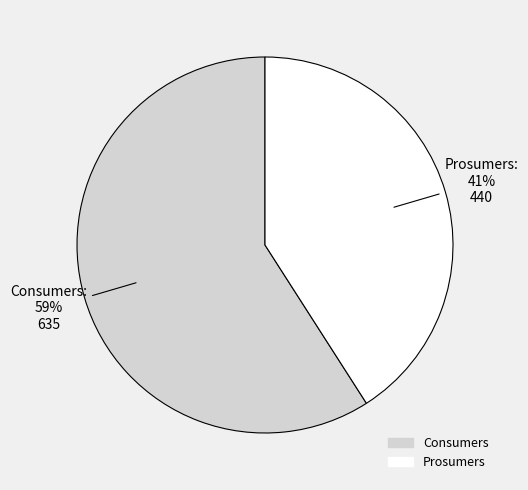

True or false: Consumers accounts for 59% of the total.

True